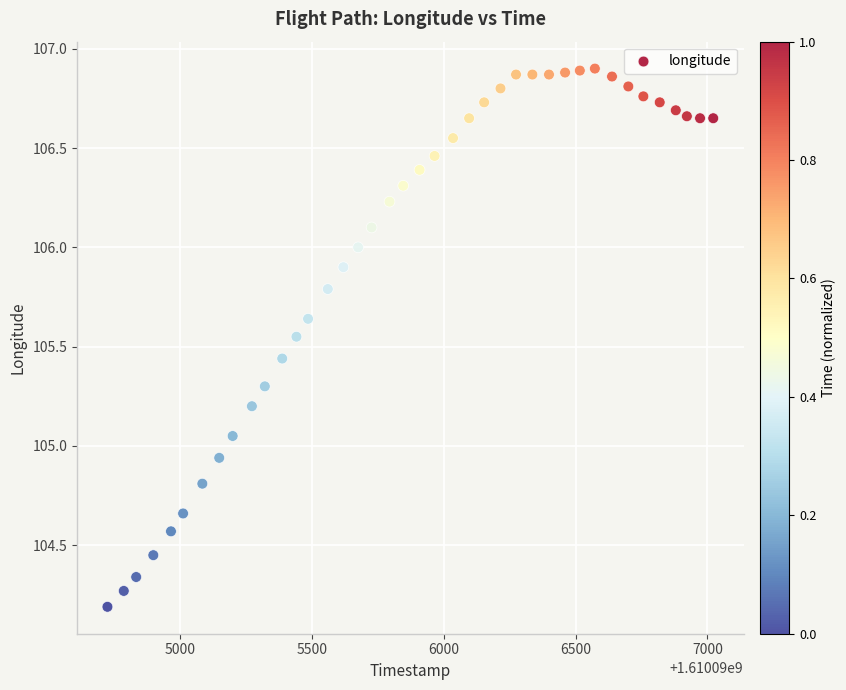

What is the range of X values (max minus min)?

2298.0